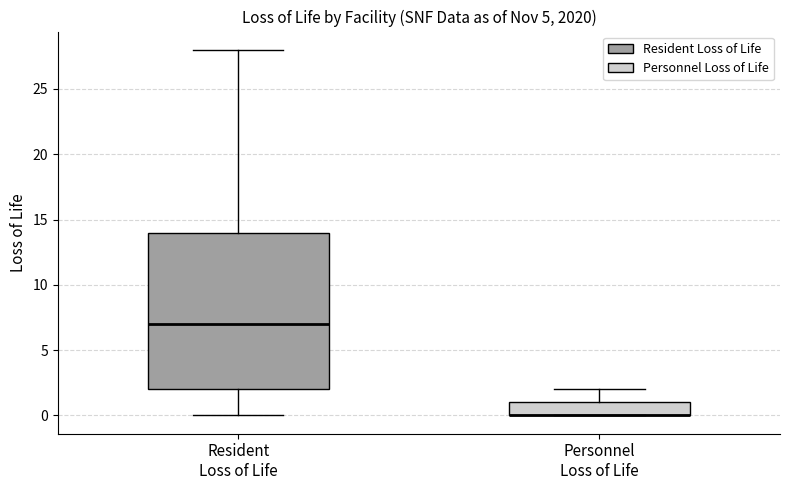

Reading left to right, read every box against the y-axis: the position of its median line, the range the box covers, and the ends of its whiskers. The values are not printed on the chart, so give them approximately, as read against the axis.

Resident Loss of Life: median 7, box 2 to 14, whiskers 0 to 28
Personnel Loss of Life: median 0 (drawn on the box's lower edge), box 0 to 1, whiskers 0 to 2